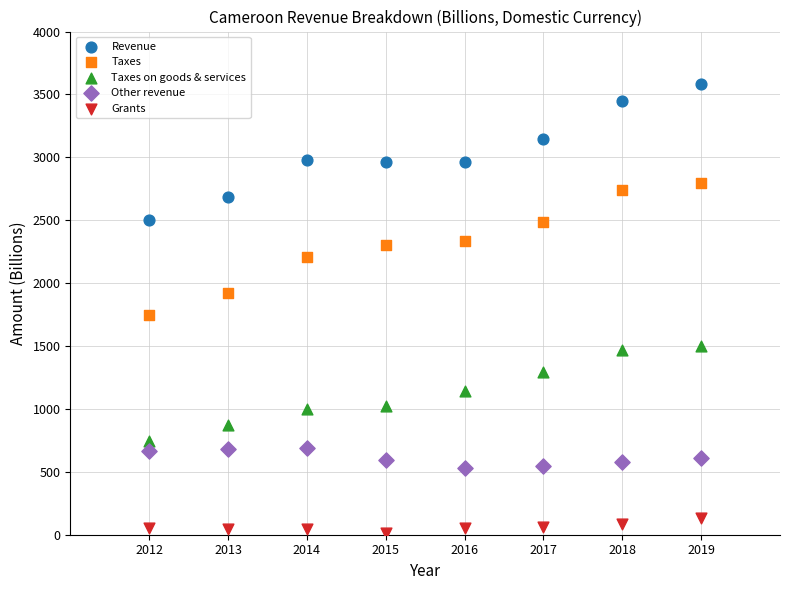

Which series has the largest Y range (max minus min)?

Revenue